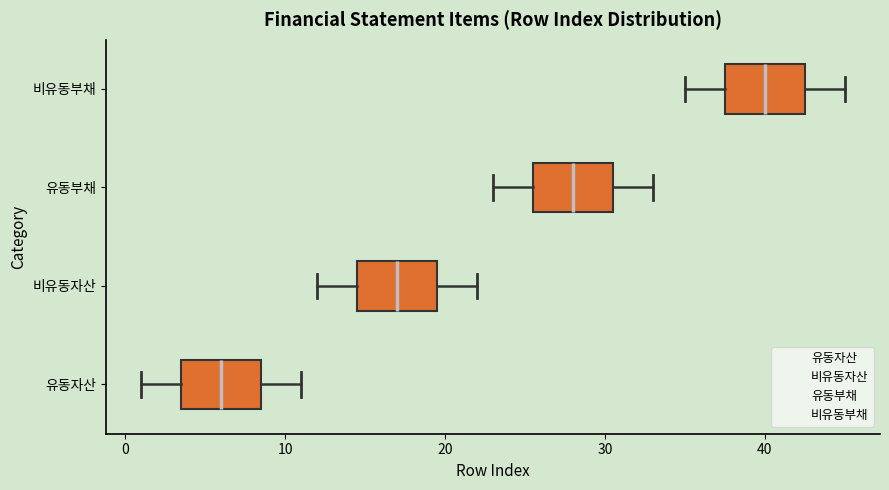

Reading bottom to top, read every box against the x-axis: the position of its median line, the range the box covers, and the ends of its whiskers. The values are not printed on the chart, so give them approximately, as read against the axis.

유동자산: median 6, box 4 to 9, whiskers 1 to 11
비유동자산: median 17, box 15 to 20, whiskers 12 to 22
유동부채: median 28, box 26 to 31, whiskers 23 to 33
비유동부채: median 40, box 38 to 43, whiskers 35 to 45